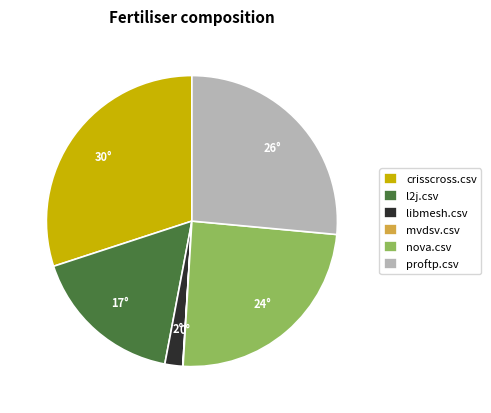

Does crisscross.csv account for over 50% of the chart?

No